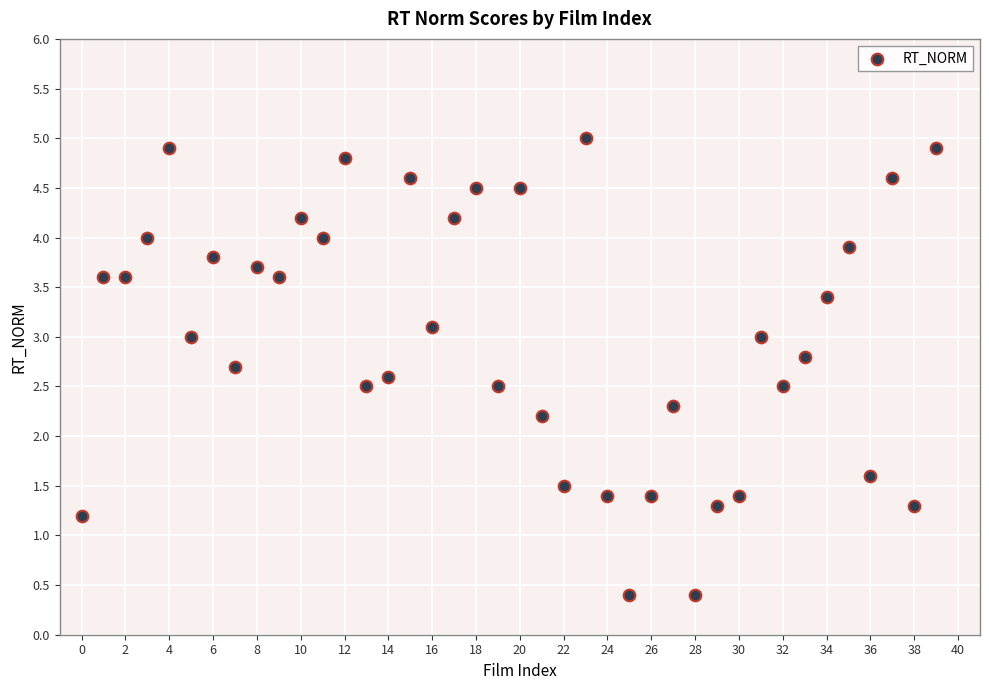

What Y value in the scatter plot is closest to 2?

2.2